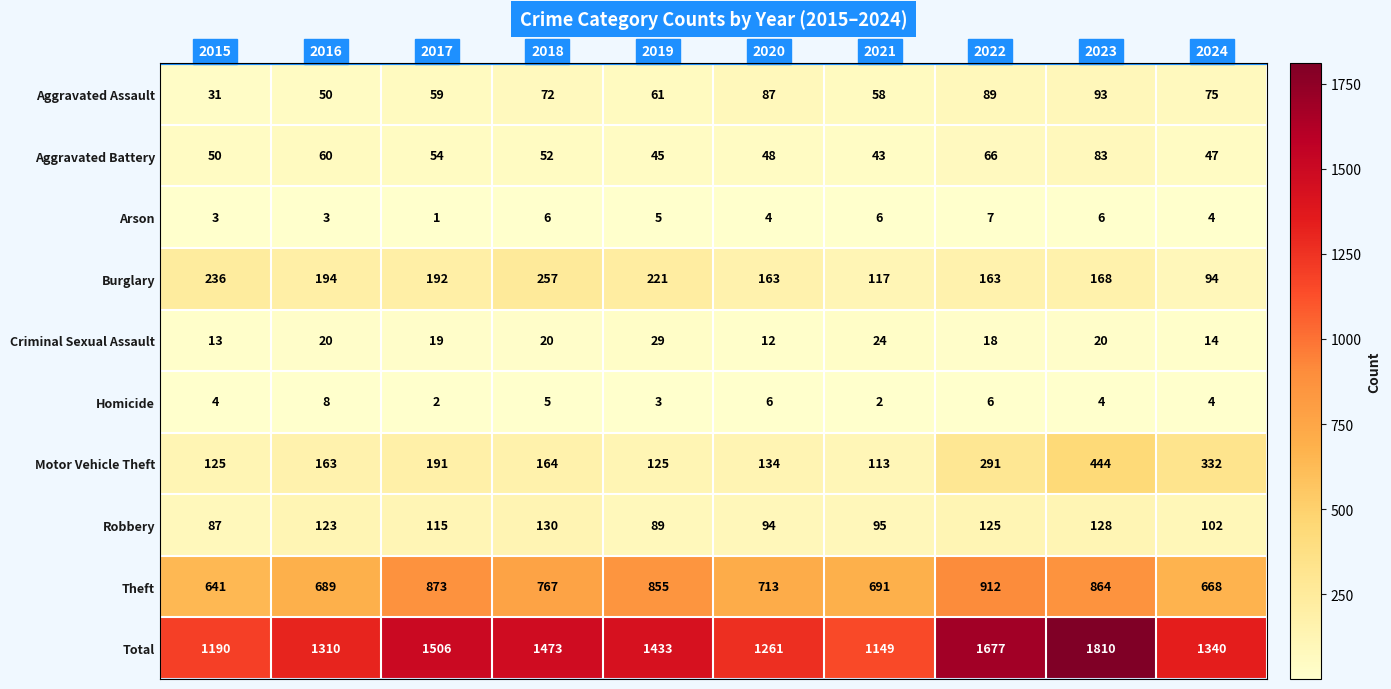

At which label is Aggravated Assault closest to 62?

2019